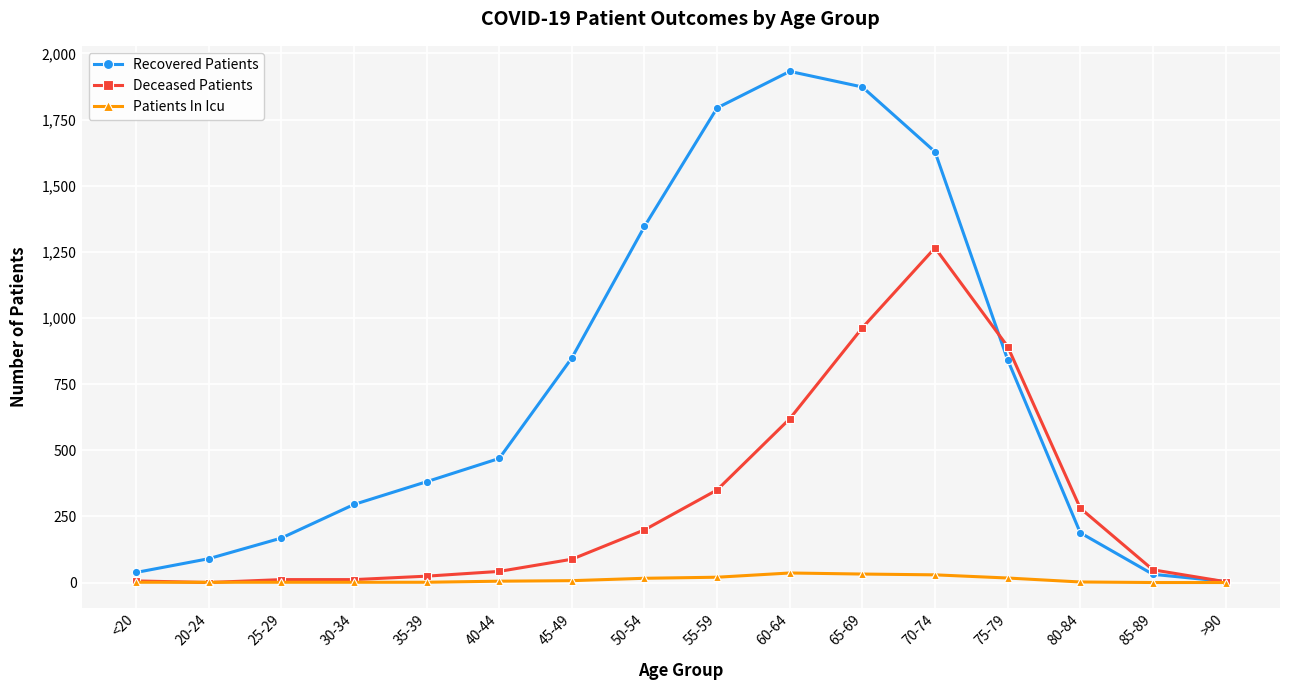

True or false: Recovered Patients has a value of 1136 at 60-64.

False